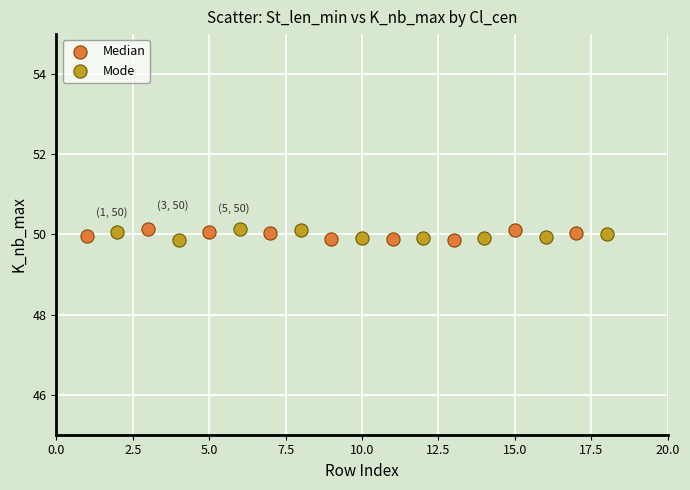

What are all the series names shown in the legend?

Median, Mode